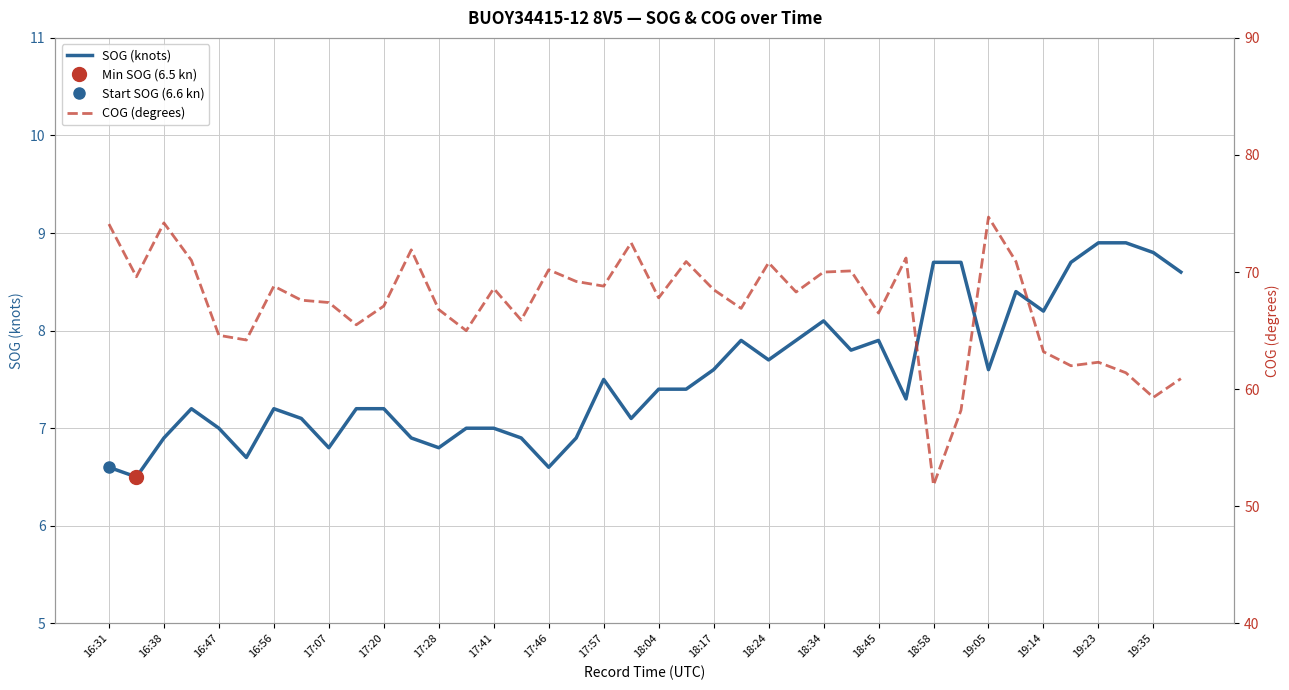

What is the lowest value of the SOG (knots) series?

6.5